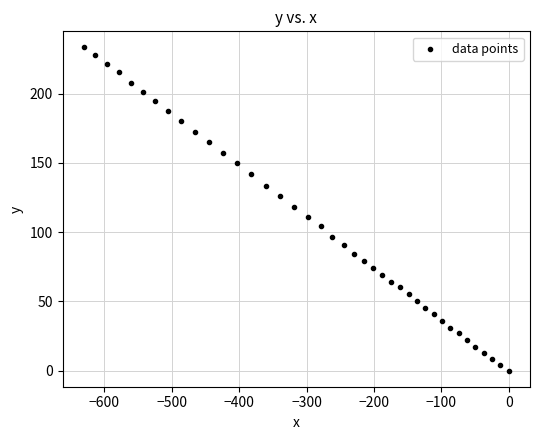

What is the range of X values (max minus min)?

630.7